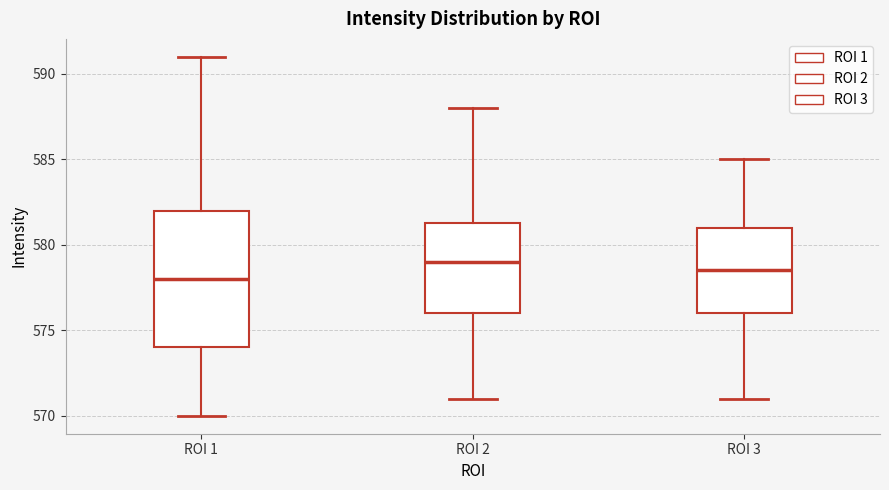

Reading left to right, transcribe this box plot: for each box, give where its median line is, the range the box spans, and where its two whiskers end, as read against the y-axis. The values are not printed on the chart, so give them approximately, as read against the axis.

ROI 1: median 578.0, box 574.0 to 582.0, whiskers 570.0 to 591.0
ROI 2: median 579.0, box 576.0 to 581.5, whiskers 571.0 to 588.0
ROI 3: median 578.5, box 576.0 to 581.0, whiskers 571.0 to 585.0